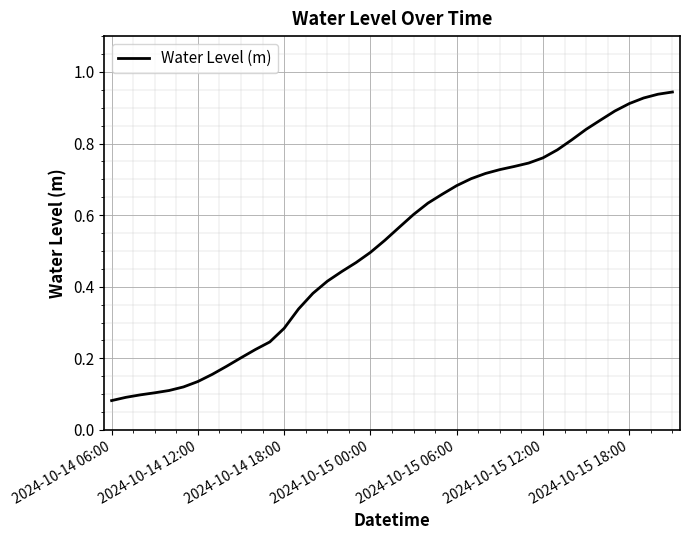

Does the chart have visible grid lines?

Yes